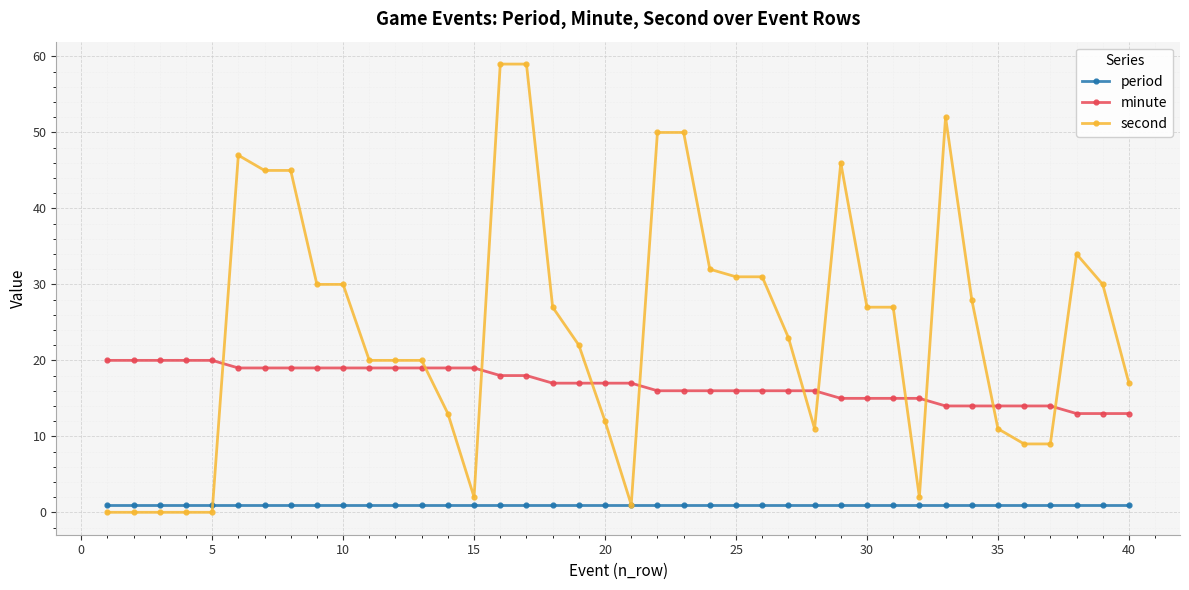

At how many categories does at least one series exceed 51?

3